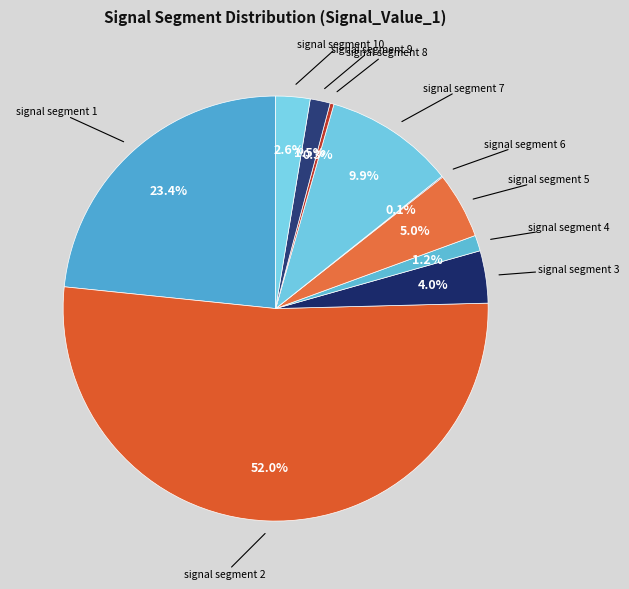

Does signal segment 2 account for over 50% of the chart?

Yes